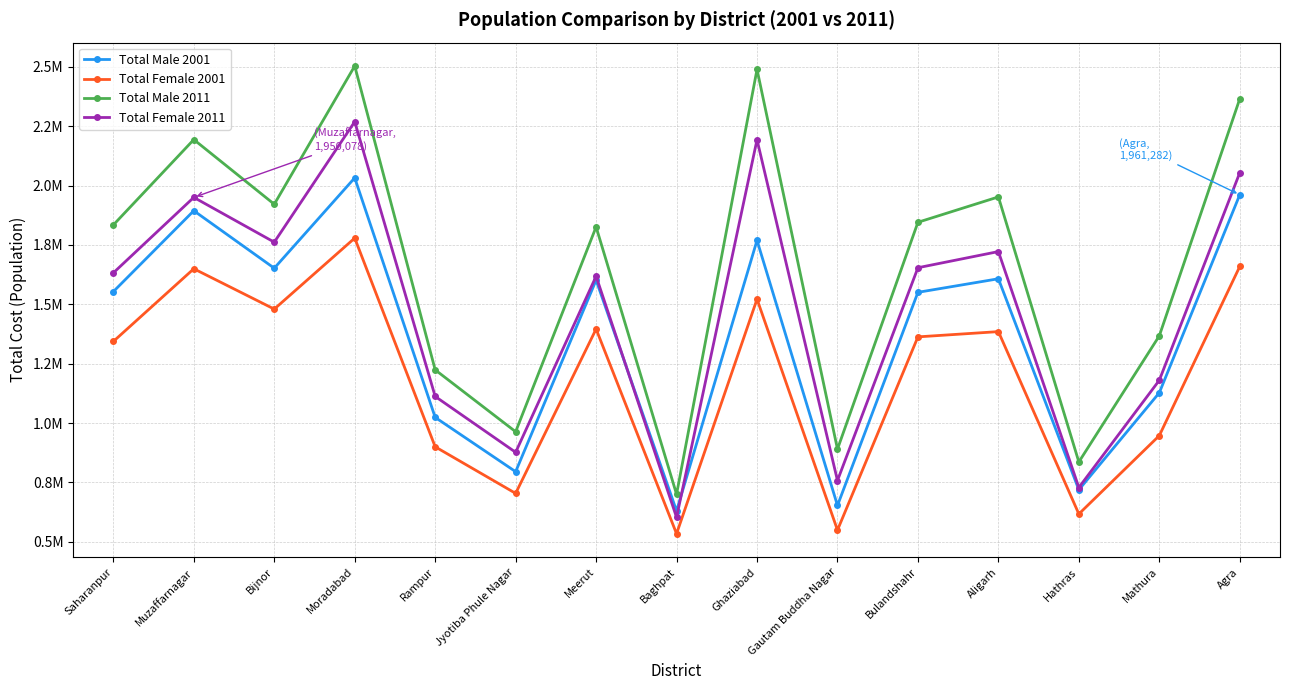

True or false: Total Male 2001 has more than 1 interior local peaks.

True